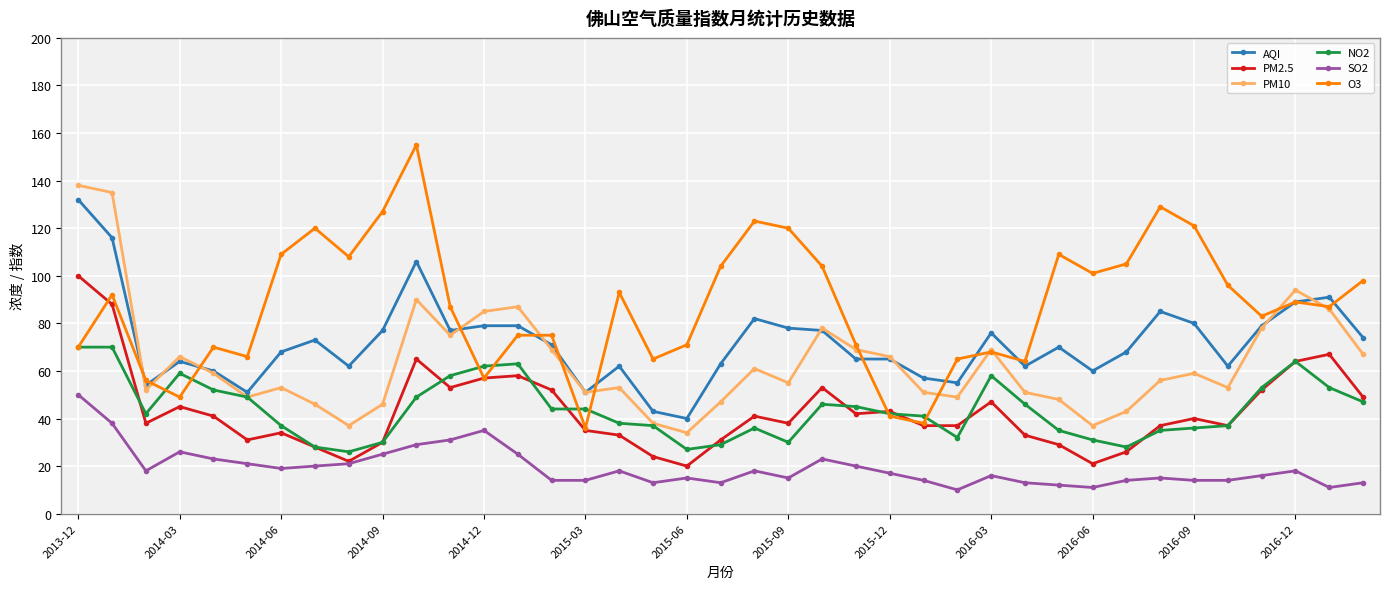

What is the smallest value displayed?

10